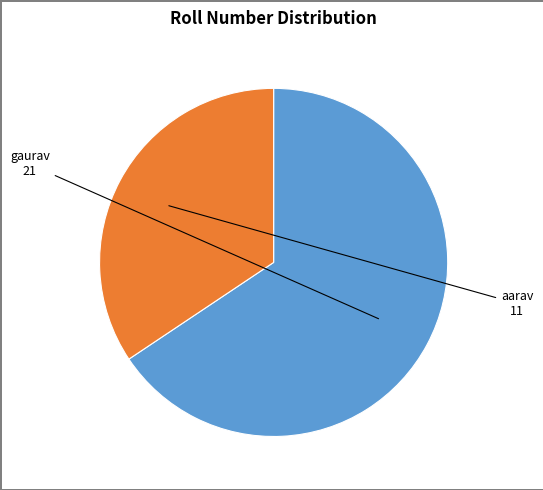

Does any single category account for the majority?

Yes